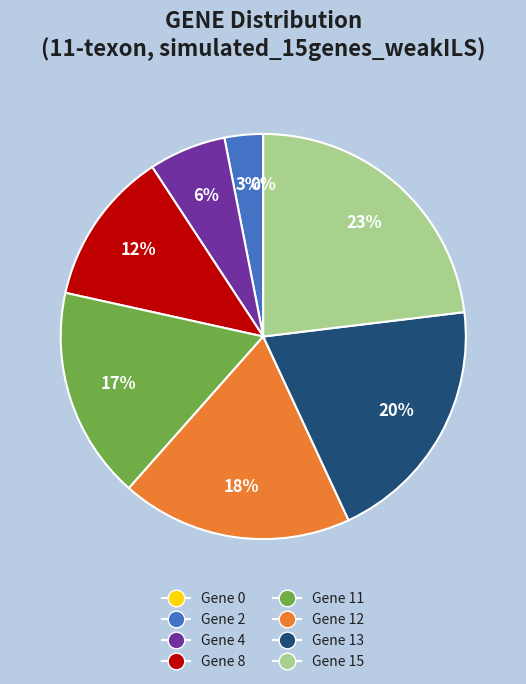

True or false: Gene 13 accounts for 20% of the total.

True